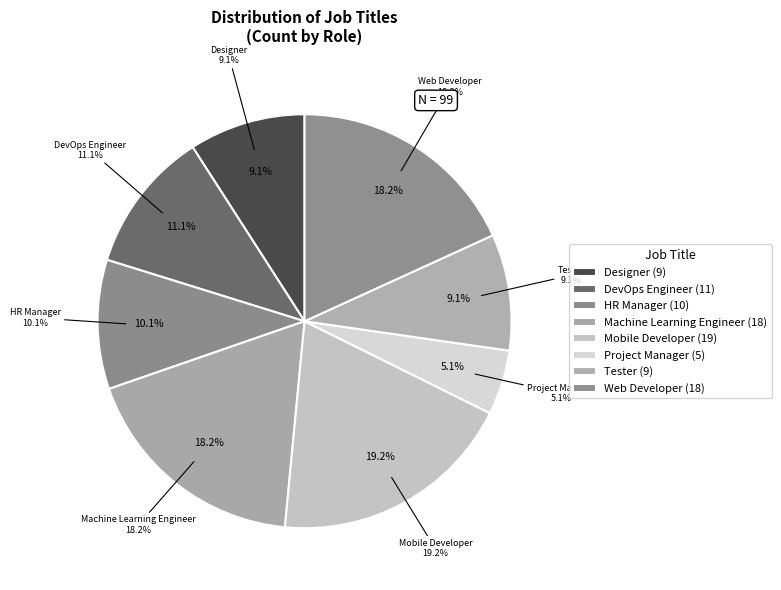

Is there a majority slice in this chart?

No